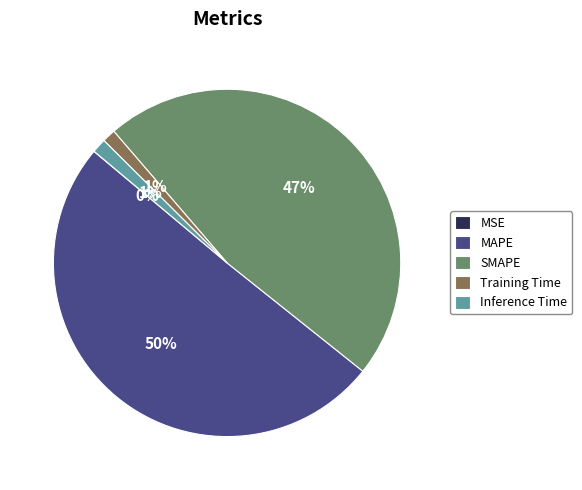

To the nearest percent, what percentage of the pie is Training Time?

1%